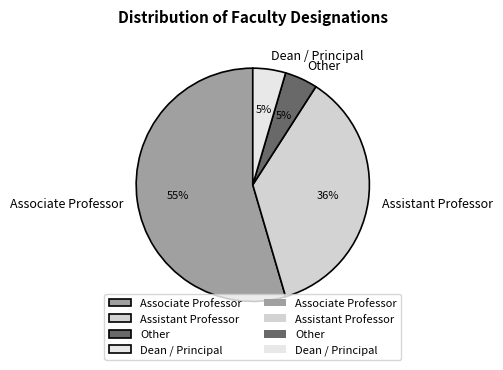

What is the largest slice in the pie chart?

Associate Professor